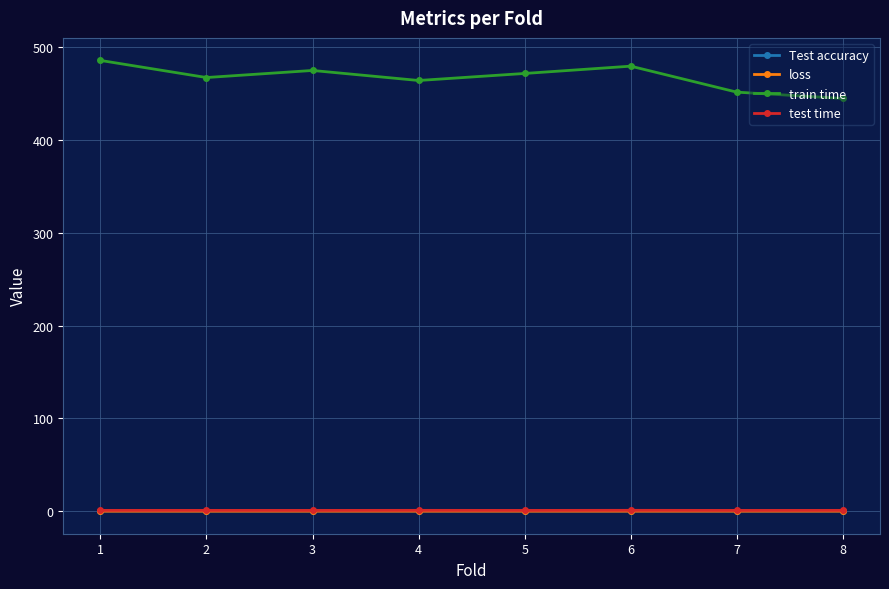

Which series has the widest spread of values?

train time